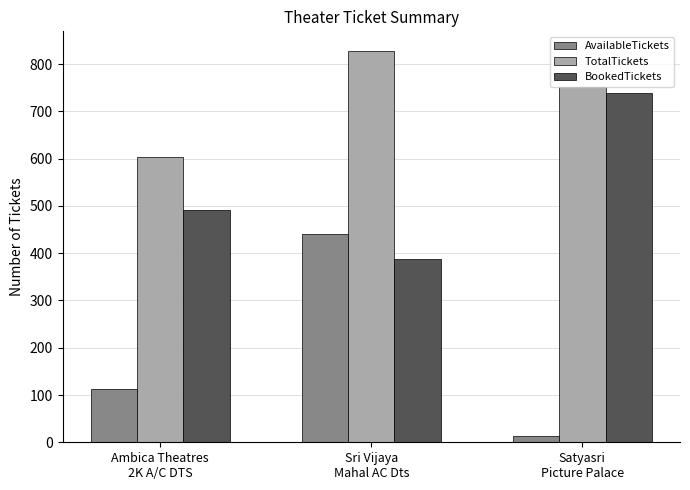

True or false: BookedTickets has a value of 168 at Sri Vijaya
Mahal AC Dts.

False